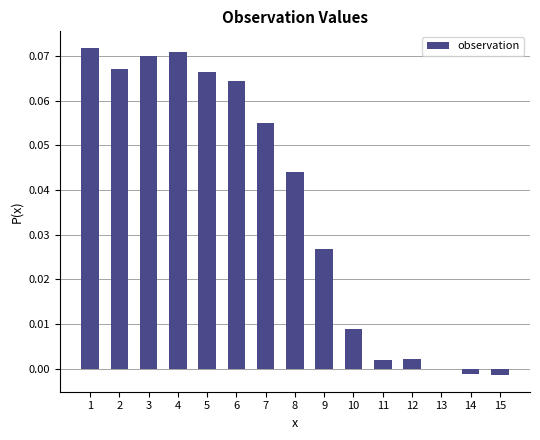

True or false: the data shows 0.0 at 11.

True